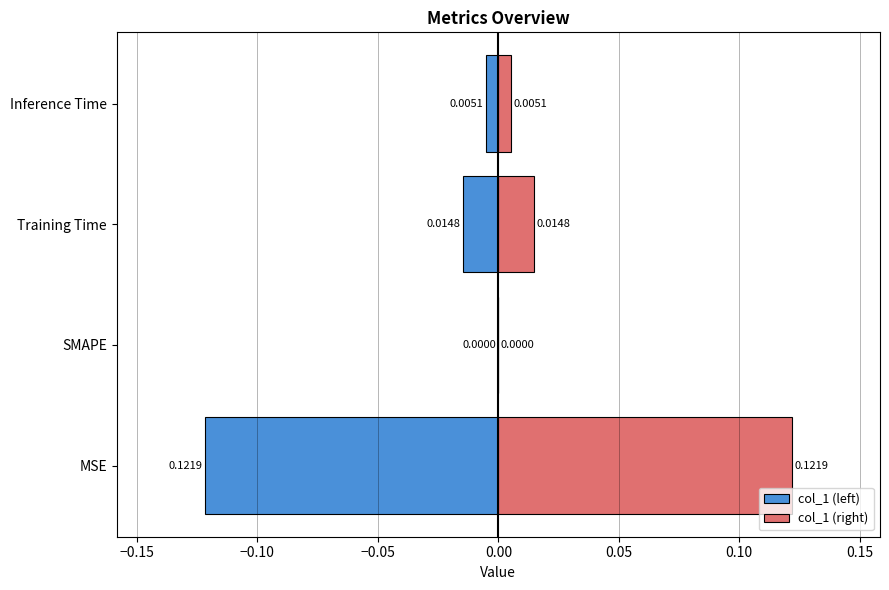

How many groups of bars are there?

4